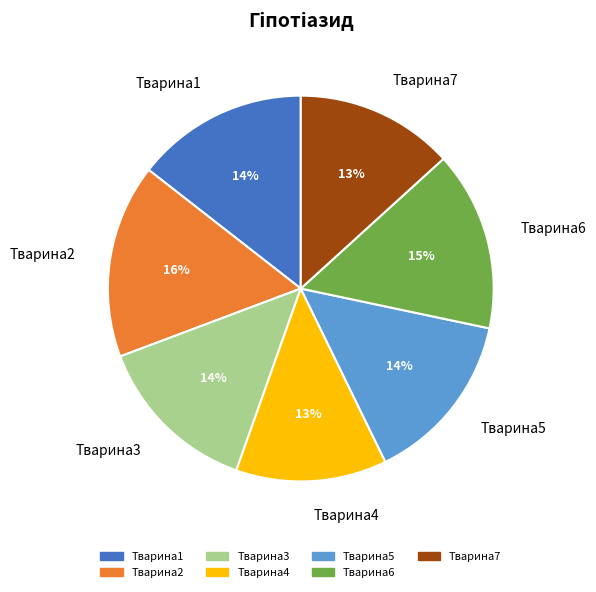

Do Тварина6 and Тварина7 together represent more than half of the pie?

No